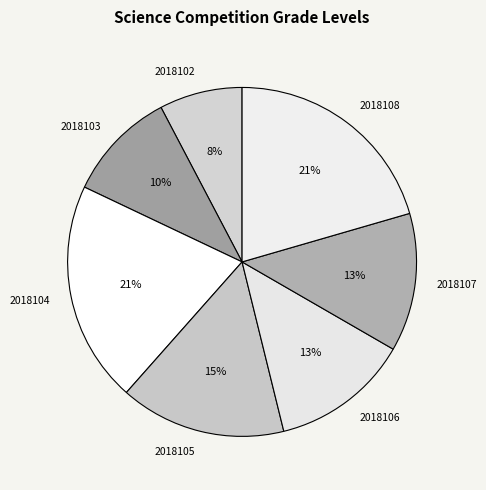

The 2018105 slice represents 3% of the pie. True or false?

False